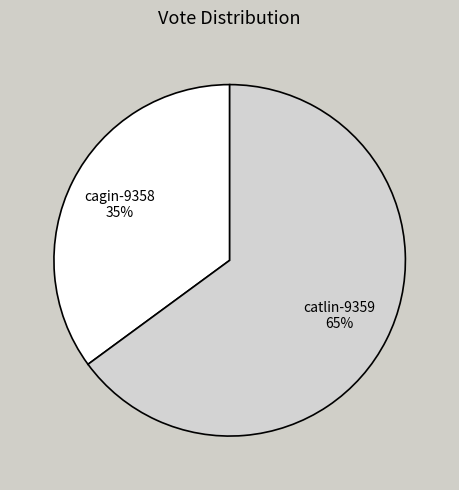

To the nearest percent, what is the difference between the largest and smallest slice percentages?

30%